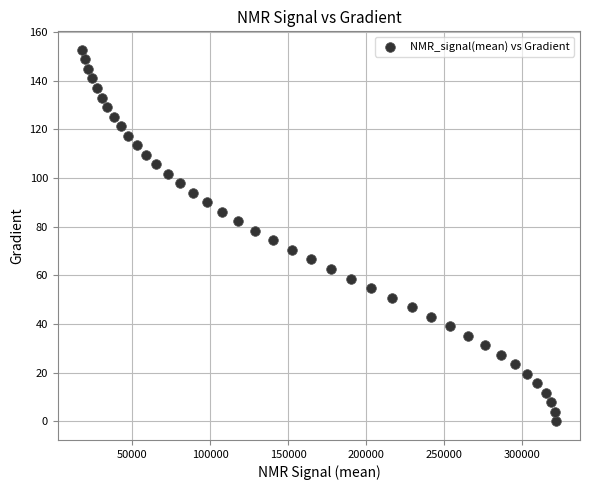

What is the range of X values (max minus min)?

304249.0